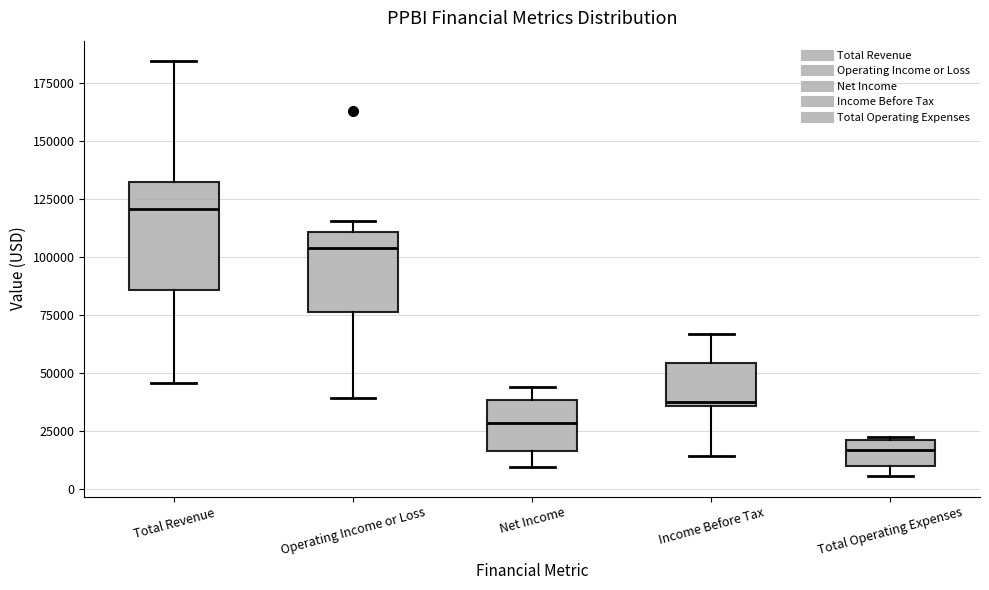

Which box is the tallest, from its lower edge to its upper edge?

Total Revenue